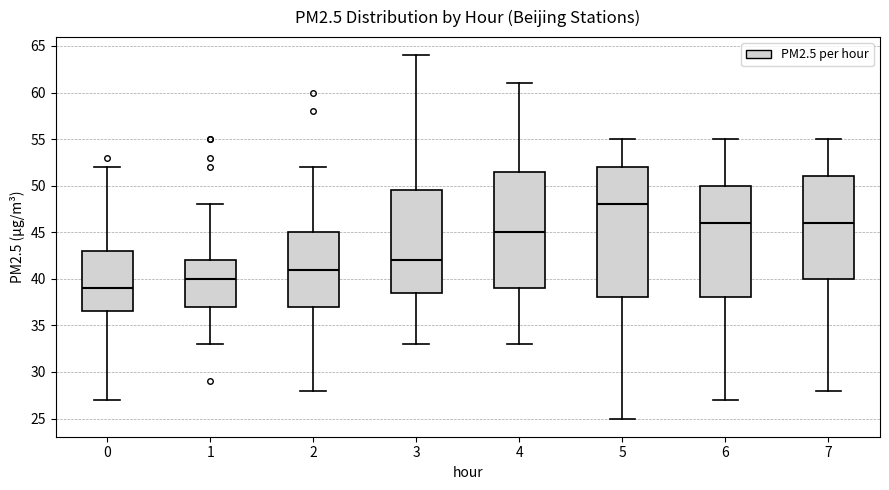

Reading left to right, read every box against the y-axis: the position of its median line, the range the box covers, and the ends of its whiskers. The values are not printed on the chart, so give them approximately, as read against the axis.

0: median 39.0, box 36.5 to 43.0, whiskers 27.0 to 52.0
1: median 40.0, box 37.0 to 42.0, whiskers 33.0 to 48.0
2: median 41.0, box 37.0 to 45.0, whiskers 28.0 to 52.0
3: median 42.0, box 38.5 to 49.5, whiskers 33.0 to 64.0
4: median 45.0, box 39.0 to 51.5, whiskers 33.0 to 61.0
5: median 48.0, box 38.0 to 52.0, whiskers 25.0 to 55.0
6: median 46.0, box 38.0 to 50.0, whiskers 27.0 to 55.0
7: median 46.0, box 40.0 to 51.0, whiskers 28.0 to 55.0